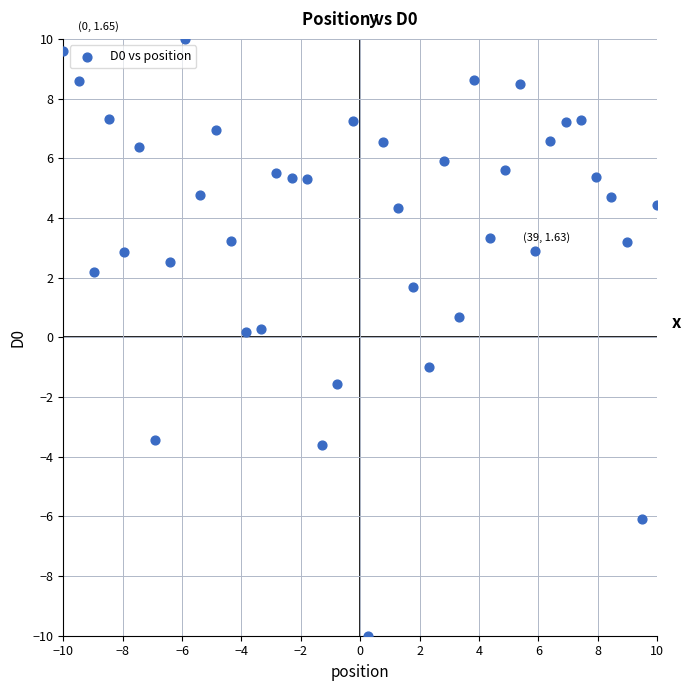

What is the range of X values (max minus min)?

20.0